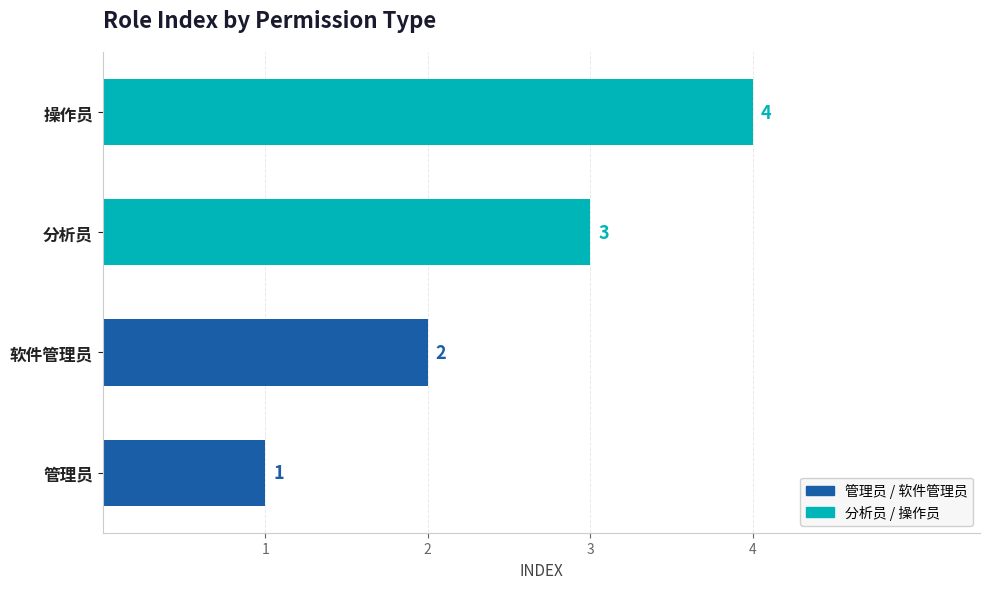

How many bars are there in total?

4